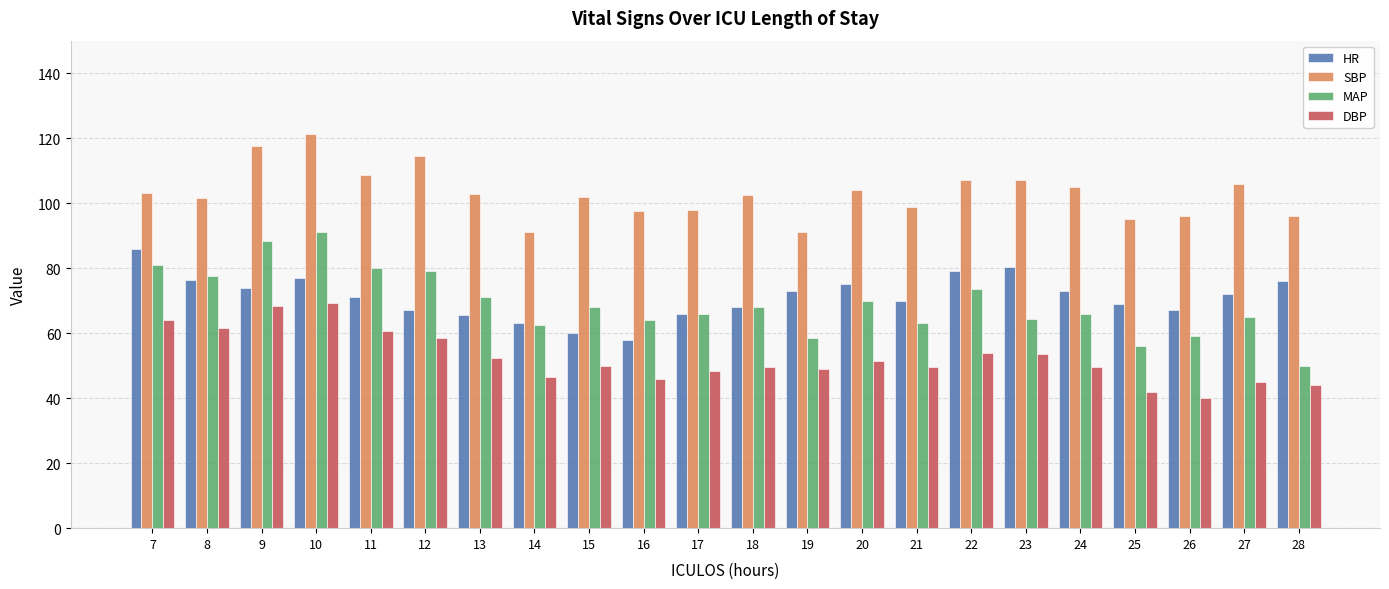

What is the lowest value of the SBP series?

91.0